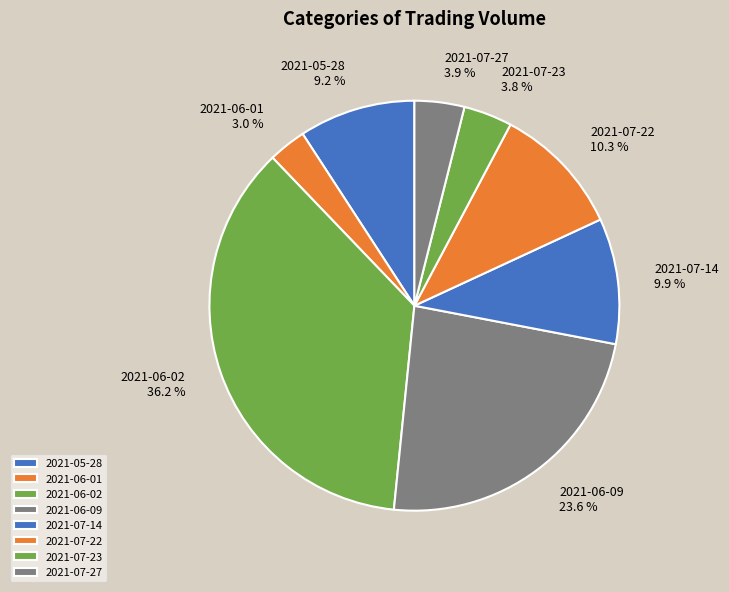

True or false: 2021-06-01 accounts for 3% of the total.

True